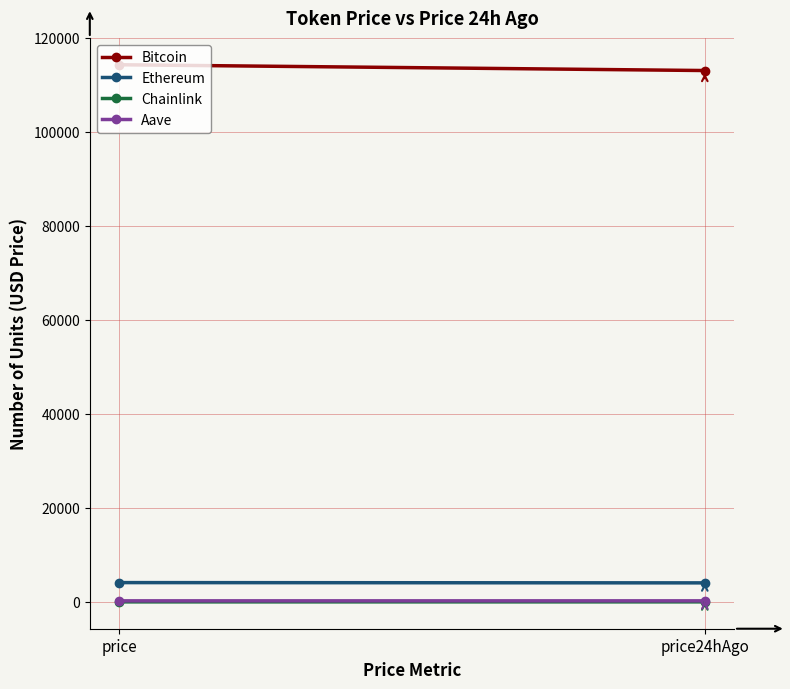

At how many categories does at least one series exceed 70882?

2